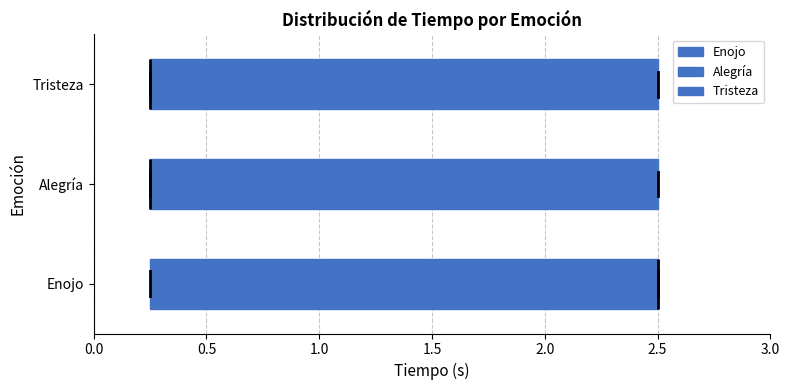

Reading bottom to top, transcribe this box plot: for each box, give where its median line is, the range the box spans, and where its two whiskers end, as read against the x-axis. The values are not printed on the chart, so give them approximately, as read against the axis.

Enojo: median 2.50 (drawn on the box's right edge), box 0.25 to 2.50, whiskers 0.25 to 2.50
Alegría: median 0.25 (drawn on the box's left edge), box 0.25 to 2.50, whiskers 0.25 to 2.50
Tristeza: median 0.25 (drawn on the box's left edge), box 0.25 to 2.50, whiskers 0.25 to 2.50